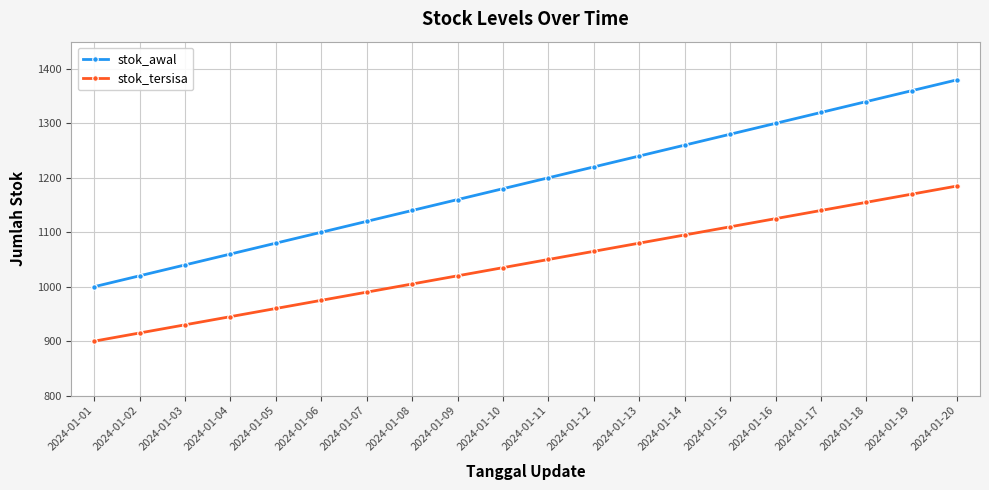

Rank the series by their maximum value, from highest to lowest.

stok_awal, stok_tersisa